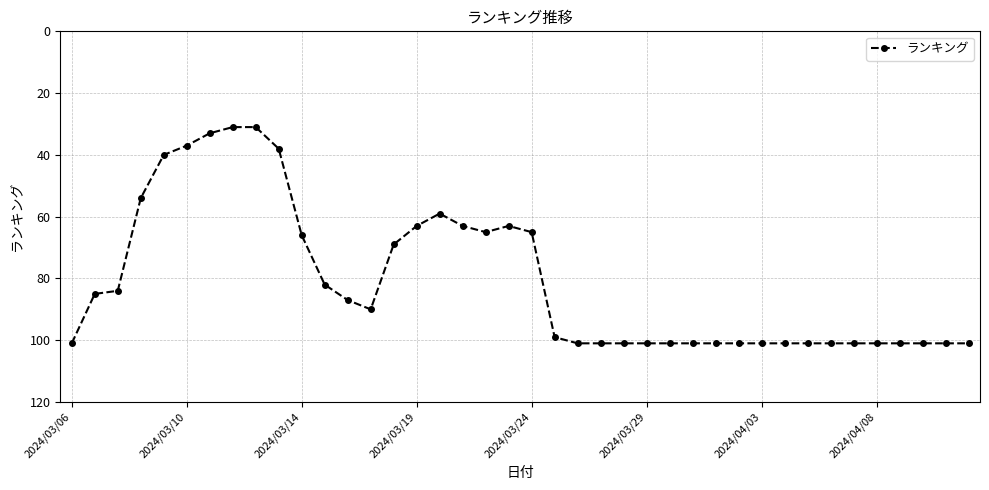

What is the greatest value displayed?

101